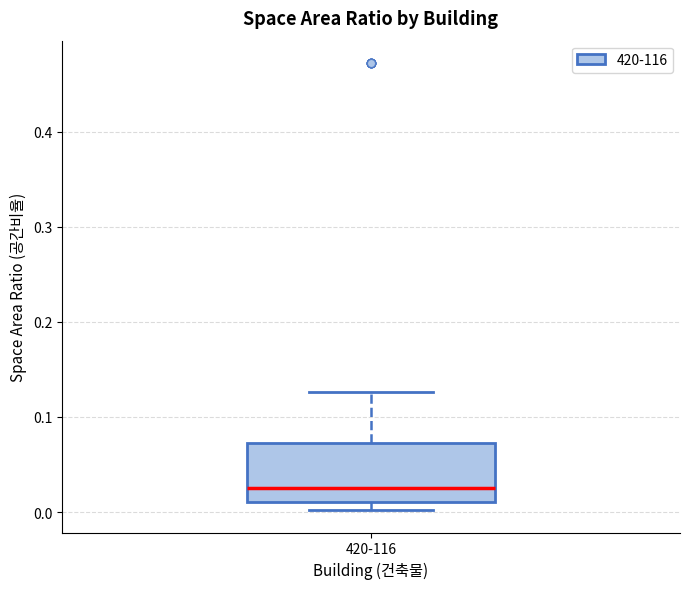

Transcribe this box plot: give where the median line is, the range the box spans, and where the two whiskers end, as read against the y-axis. The values are not printed on the chart, so give them approximately, as read against the axis.

median 0.03, box 0.01 to 0.07, whiskers 0.00 to 0.13